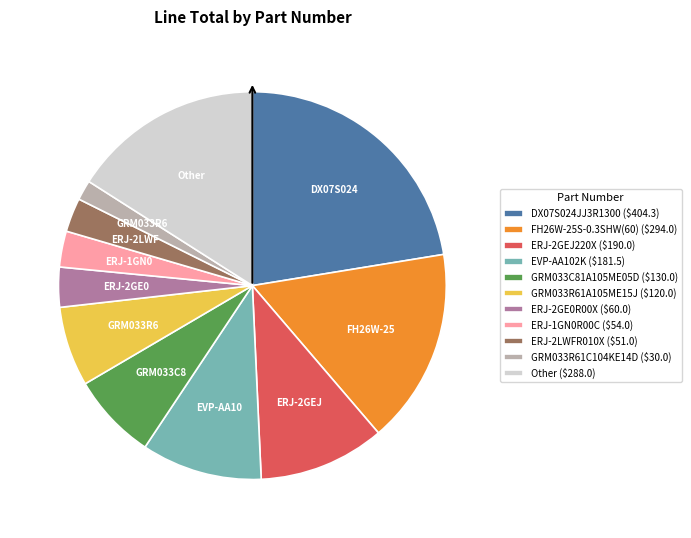

Which slice is the smallest?

GRM033R61C104KE14D ($30.0)